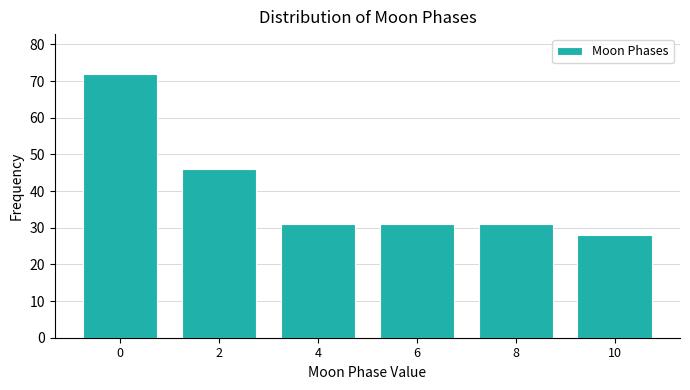

Reading left to right, extract all data points from this chart.

72	46	31	31	31	28